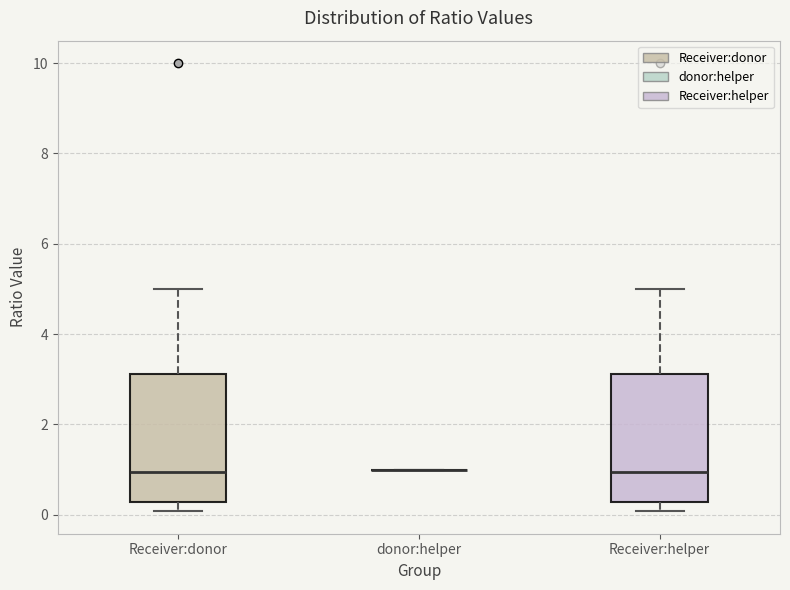

Reading left to right, transcribe this box plot: for each box, give where its median line is, the range the box spans, and where its two whiskers end, as read against the y-axis. The values are not printed on the chart, so give them approximately, as read against the axis.

Receiver:donor: median 1.0, box 0.2 to 3.2, whiskers 0.0 to 5.0
donor:helper: box collapsed to a line at 1.0, whiskers 1.0 to 1.0
Receiver:helper: median 1.0, box 0.2 to 3.2, whiskers 0.0 to 5.0